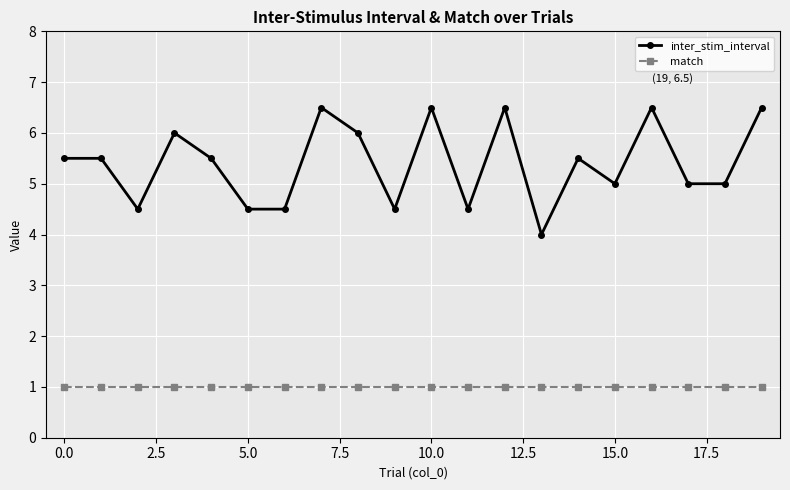

What is the sum of all inter_stim_interval values?

108.0